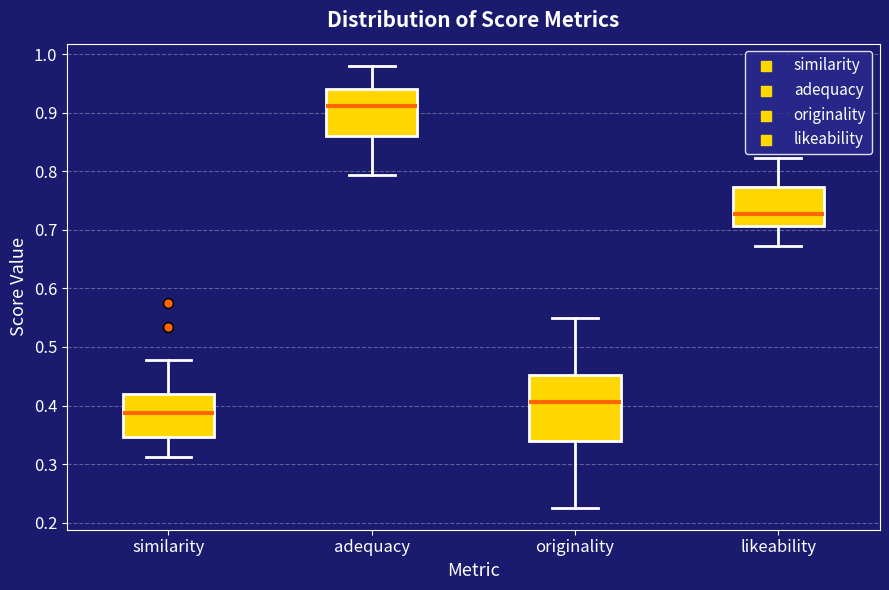

Which box is the tallest, from its lower edge to its upper edge?

originality